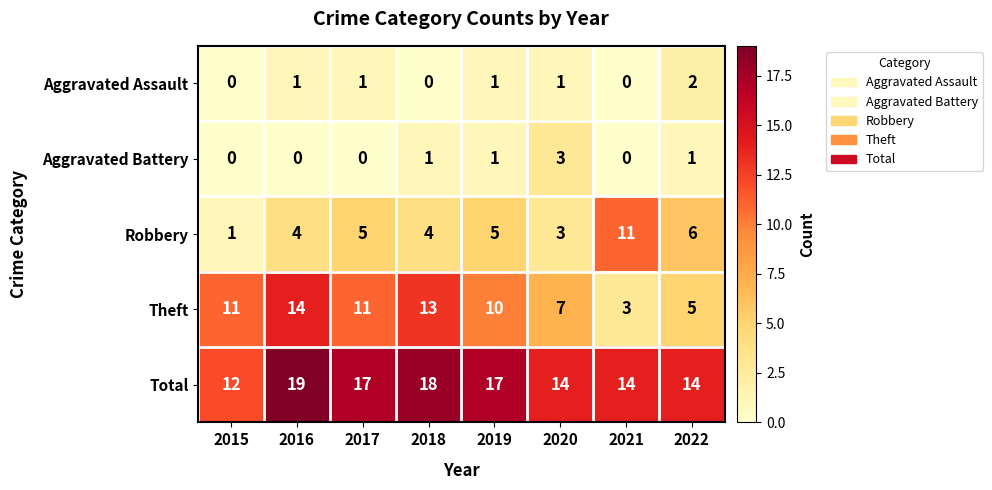

What is the difference between the maximum and minimum values in the Theft series?

11